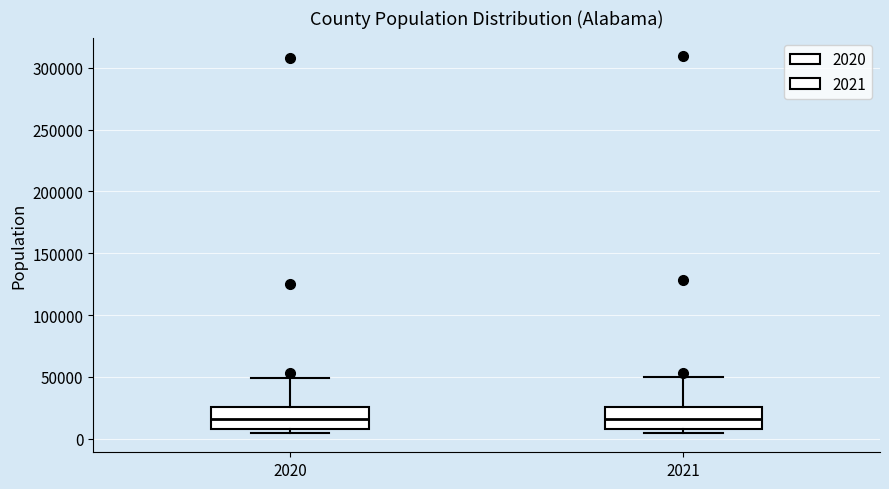

Reading left to right, transcribe this box plot: for each box, give where its median line is, the range the box spans, and where its two whiskers end, as read against the y-axis. The values are not printed on the chart, so give them approximately, as read against the axis.

2020: median 15000, box 10000 to 25000, whiskers 5000 to 50000
2021: median 15000, box 10000 to 25000, whiskers 5000 to 50000